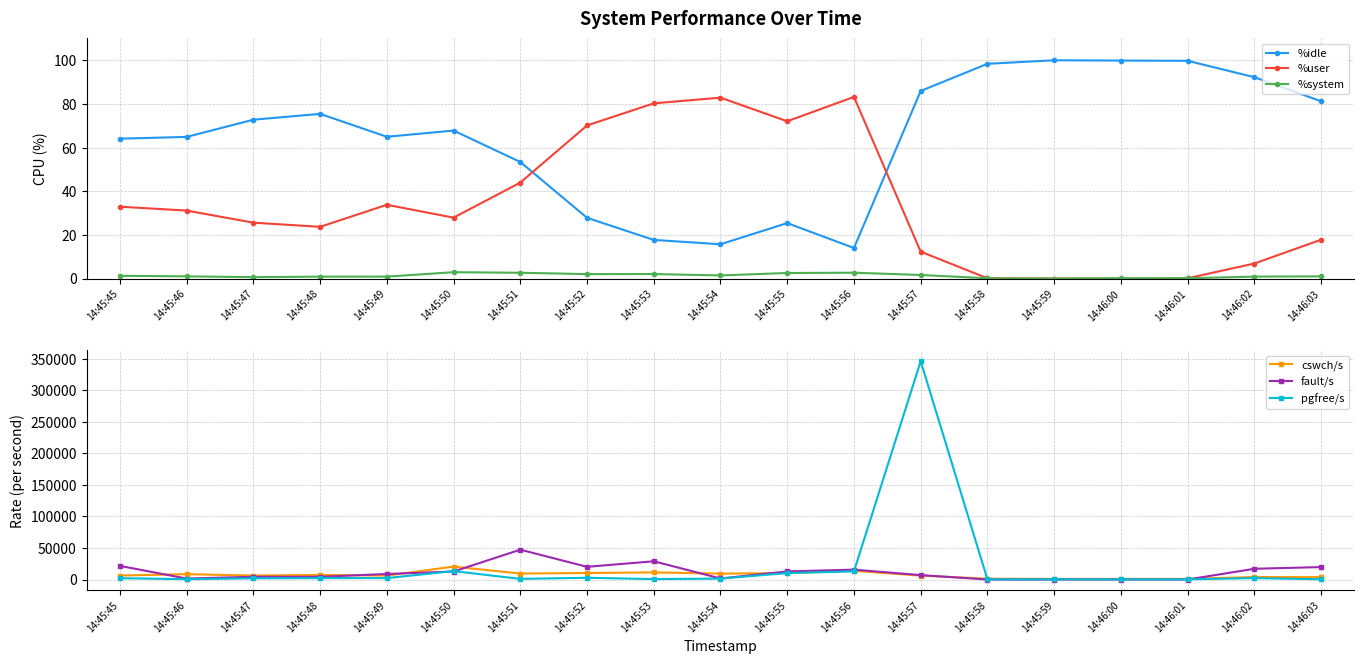

What is the sum of all fault/s values?

223373